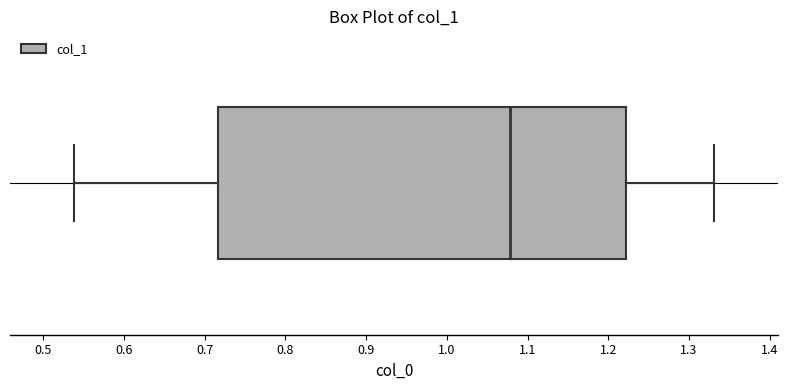

Transcribe this box plot: give where the median line is, the range the box spans, and where the two whiskers end, as read against the x-axis. The values are not printed on the chart, so give them approximately, as read against the axis.

median 1.08, box 0.72 to 1.22, whiskers 0.54 to 1.33